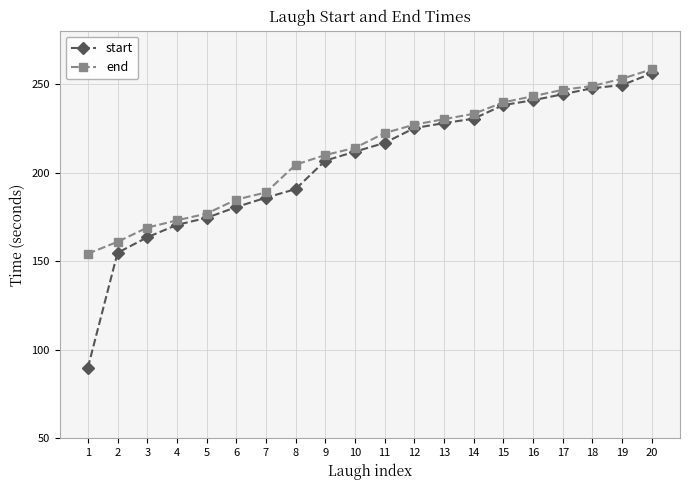

What is the lowest value of the end series?

154.2